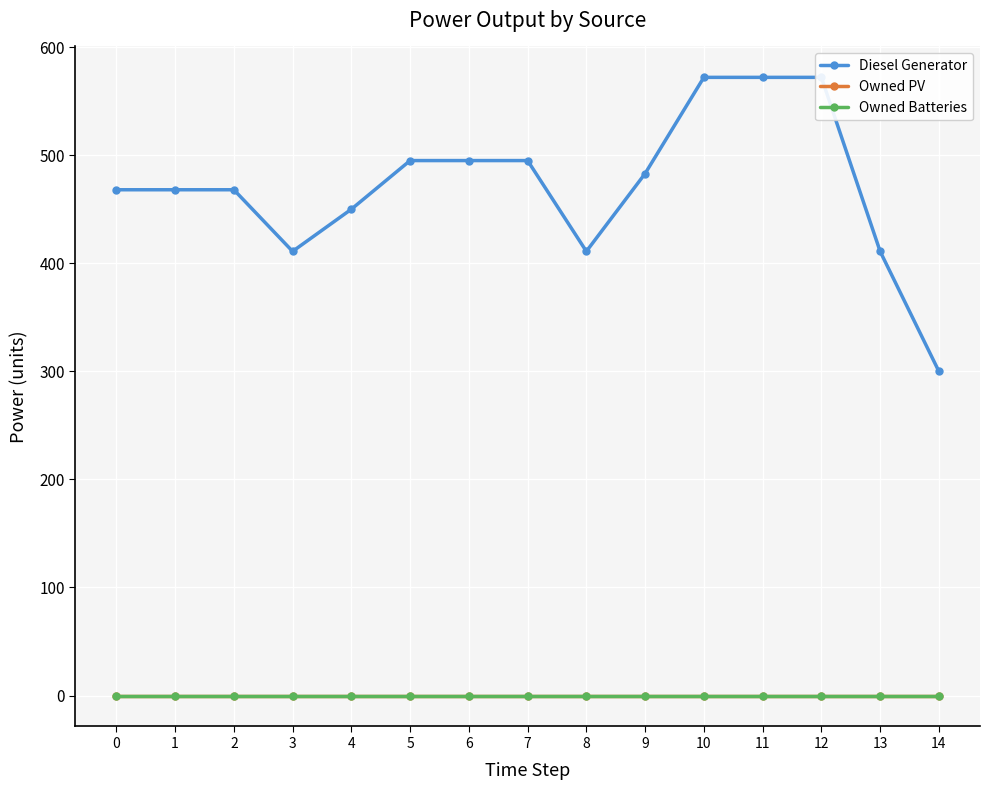

Where is the first local minimum for Diesel Generator?

3